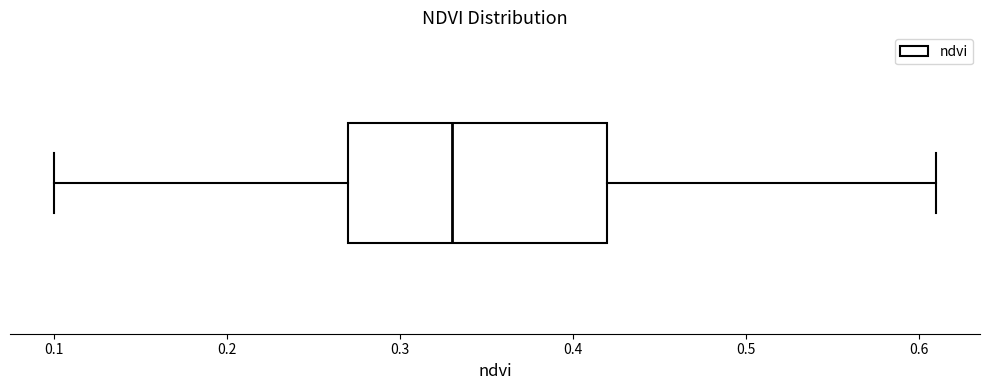

Where is the right edge of the box on the x-axis? The values are not printed on the chart, so give them approximately, as read against the axis.

0.42